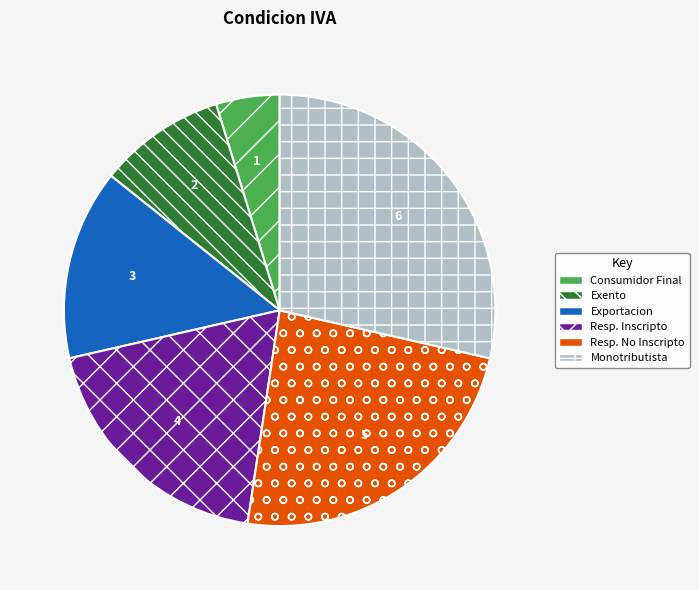

Rank the categories by value from lowest to highest.

Consumidor Final, Exento, Exportacion, Resp. Inscripto, Resp. No Inscripto, Monotributista